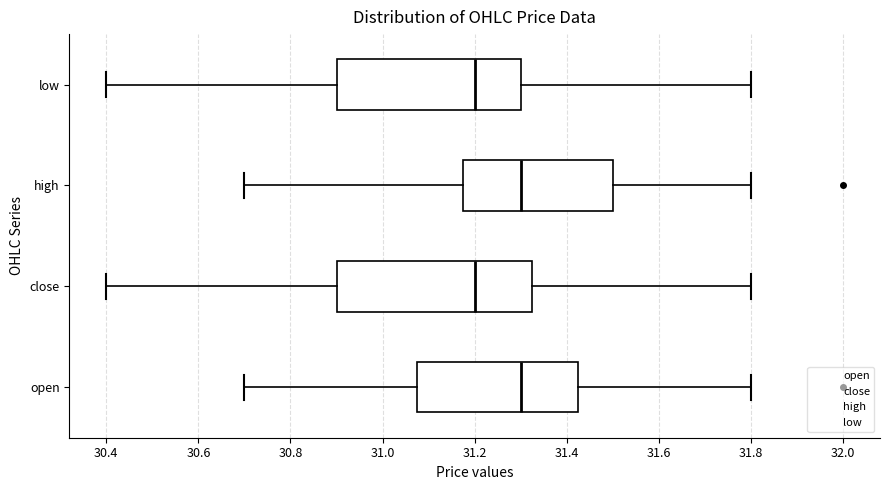

Reading bottom to top, read every box against the x-axis: the position of its median line, the range the box covers, and the ends of its whiskers. The values are not printed on the chart, so give them approximately, as read against the axis.

open: median 31.30, box 31.08 to 31.42, whiskers 30.70 to 31.80
close: median 31.20, box 30.90 to 31.32, whiskers 30.40 to 31.80
high: median 31.30, box 31.18 to 31.50, whiskers 30.70 to 31.80
low: median 31.20, box 30.90 to 31.30, whiskers 30.40 to 31.80